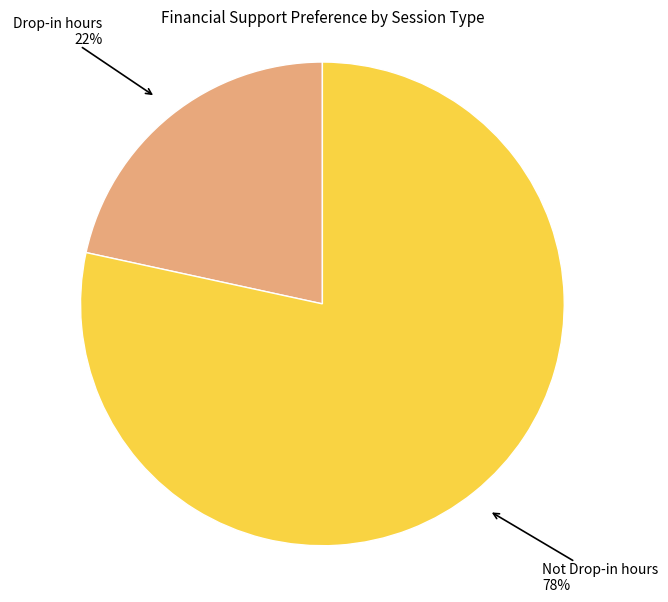

The Drop-in hours slice represents 32% of the pie. True or false?

False